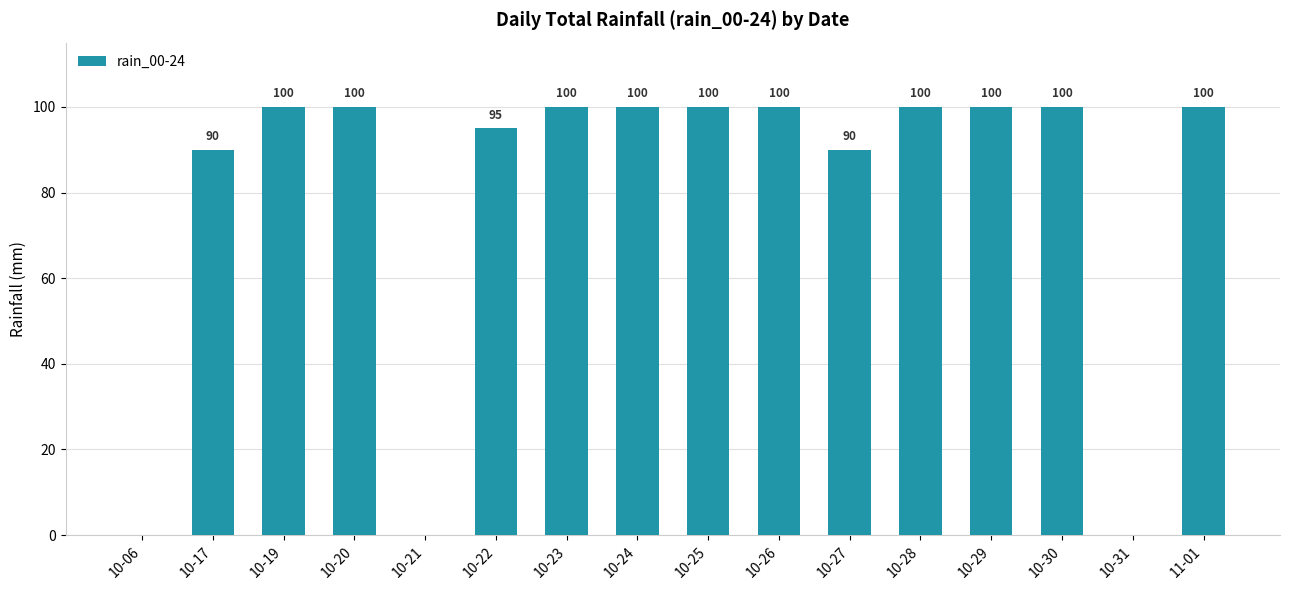

What value does the data have at 10-20, to the nearest 50?

100